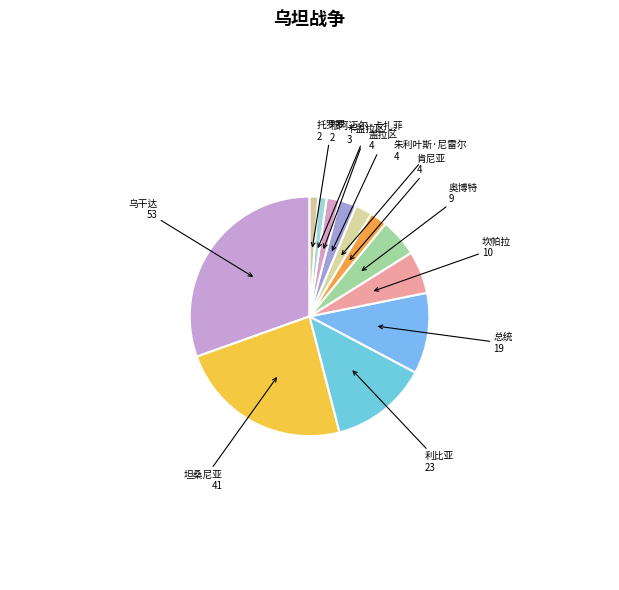

How many slices are in this pie chart?

12